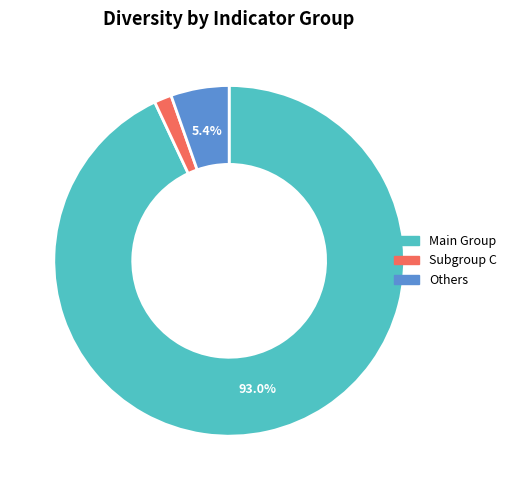

Does any single category account for the majority?

Yes